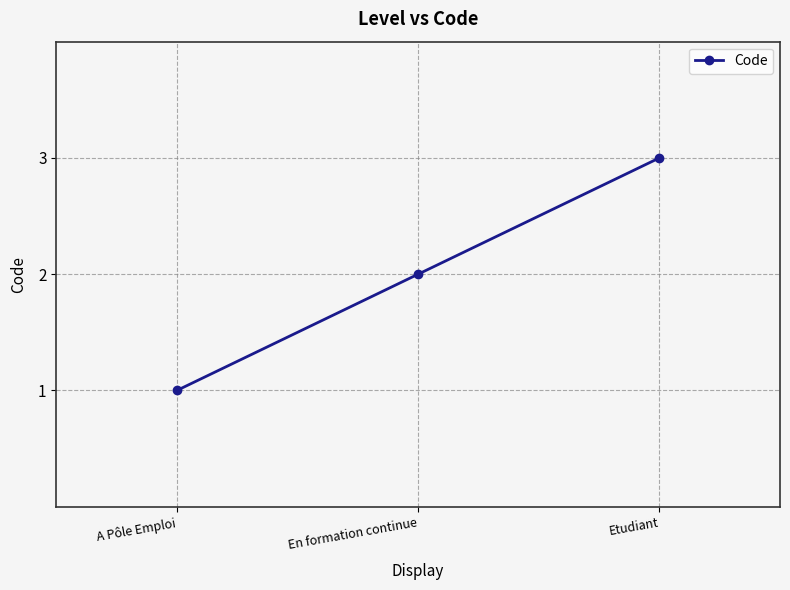

List the labels in order of value, smallest first.

A Pôle Emploi, En formation continue, Etudiant